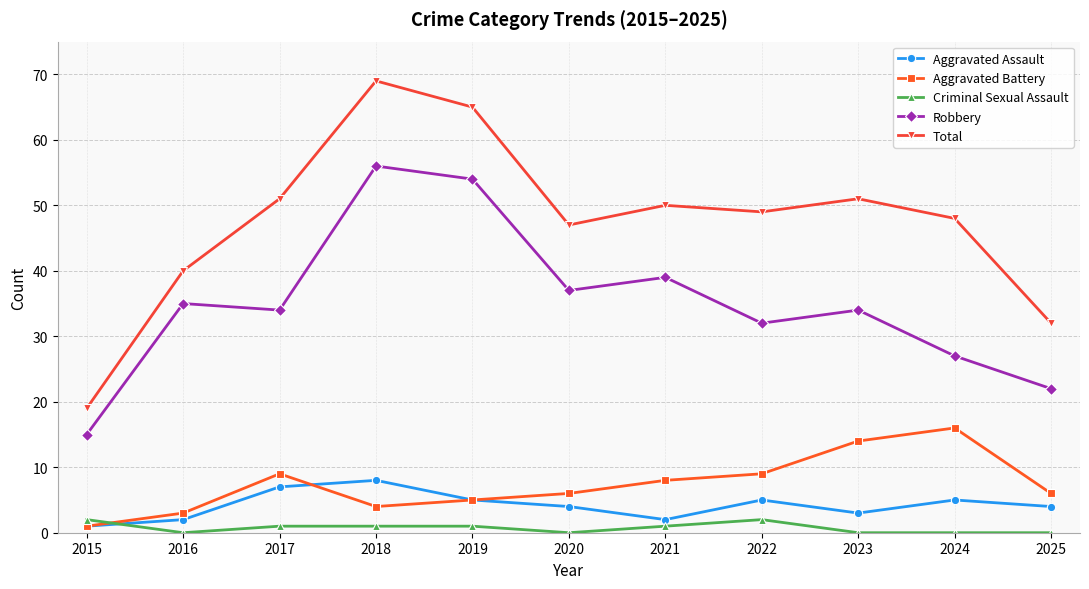

What is the sum of the Robbery values at 2024 and 2021?

66